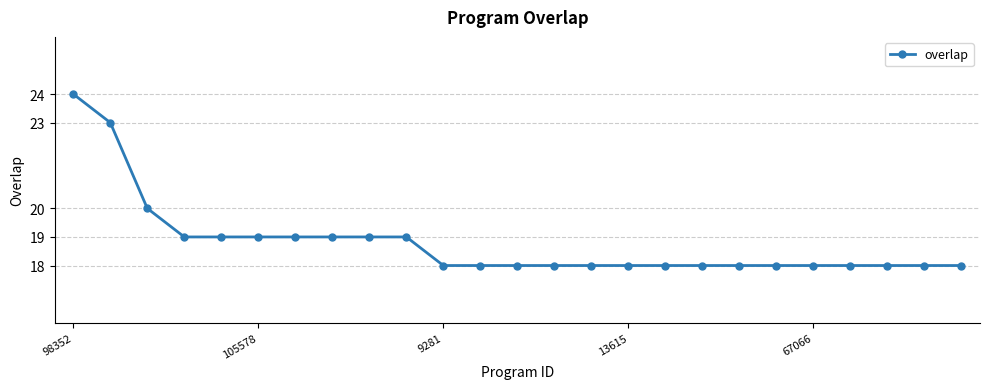

What is the minimum value shown in the chart?

18